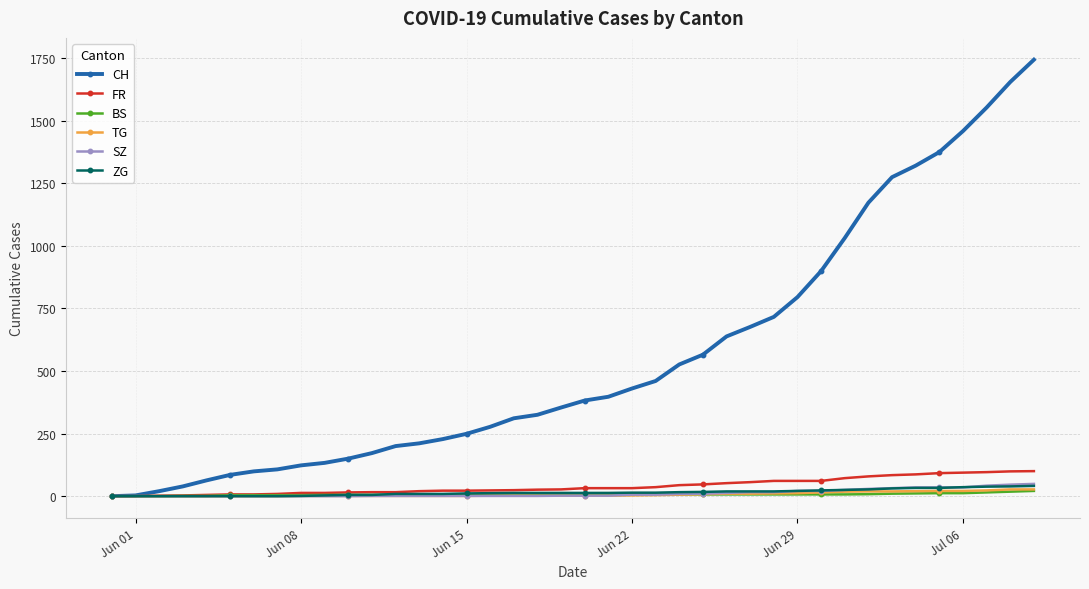

What is the difference between the maximum and minimum values in the BS series?

21